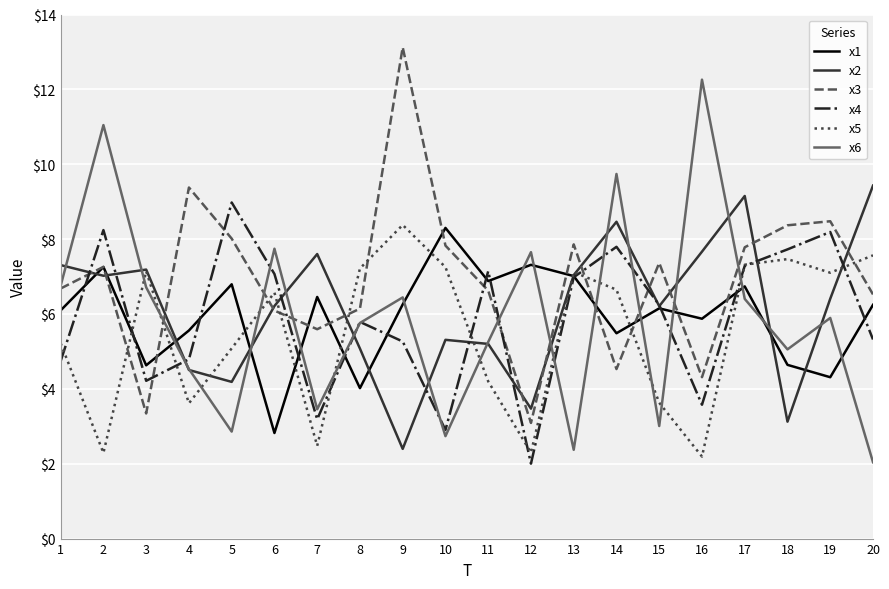

The value of x5 at 1 is 5.2. True or false?

True